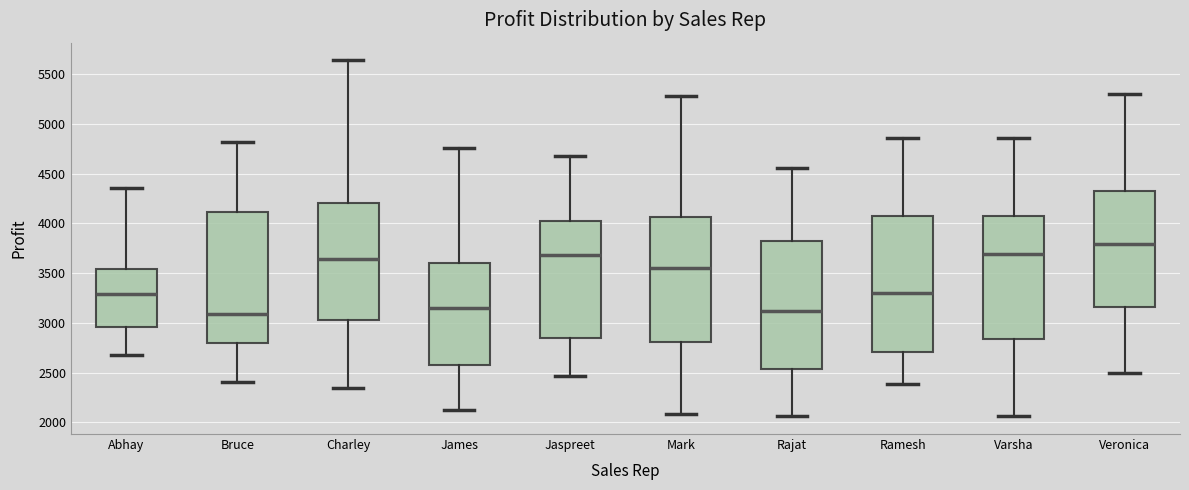

Reading left to right, read every box against the y-axis: the position of its median line, the range the box covers, and the ends of its whiskers. The values are not printed on the chart, so give them approximately, as read against the axis.

Abhay: median 3300, box 2950 to 3550, whiskers 2700 to 4350
Bruce: median 3100, box 2800 to 4100, whiskers 2400 to 4800
Charley: median 3650, box 3050 to 4200, whiskers 2350 to 5650
James: median 3150, box 2600 to 3600, whiskers 2100 to 4750
Jaspreet: median 3700, box 2850 to 4000, whiskers 2450 to 4700
Mark: median 3550, box 2800 to 4050, whiskers 2100 to 5300
Rajat: median 3100, box 2550 to 3800, whiskers 2050 to 4550
Ramesh: median 3300, box 2700 to 4100, whiskers 2400 to 4850
Varsha: median 3700, box 2850 to 4050, whiskers 2050 to 4850
Veronica: median 3800, box 3150 to 4350, whiskers 2500 to 5300